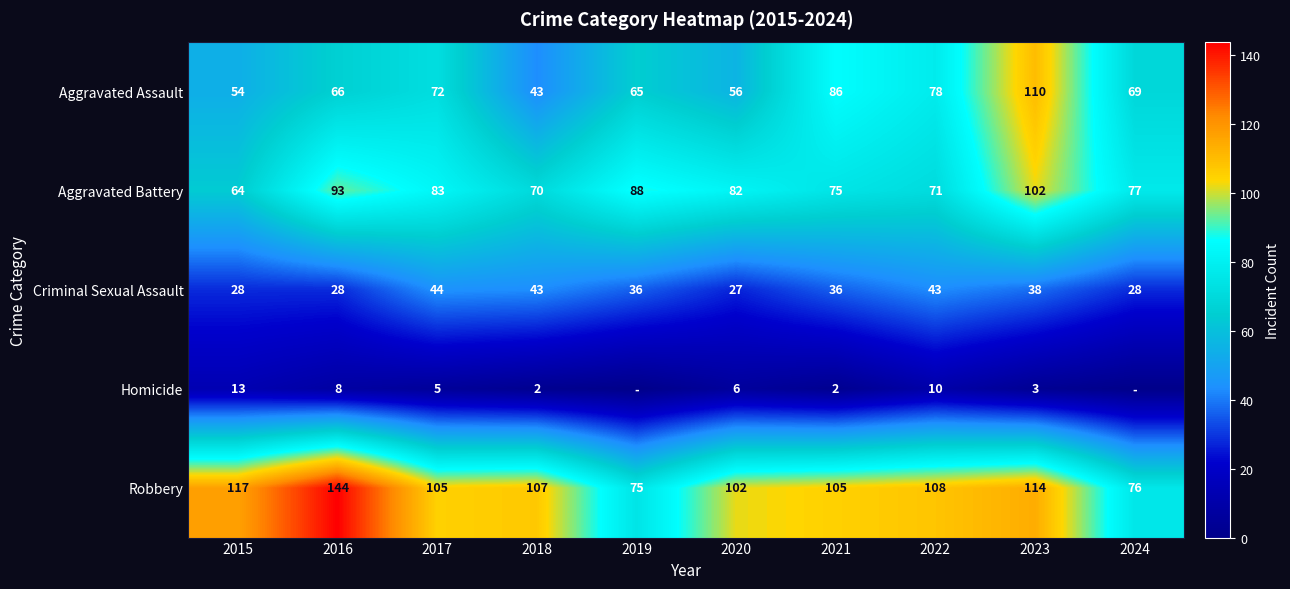

Between 2021 and 2016, which is larger?

2021